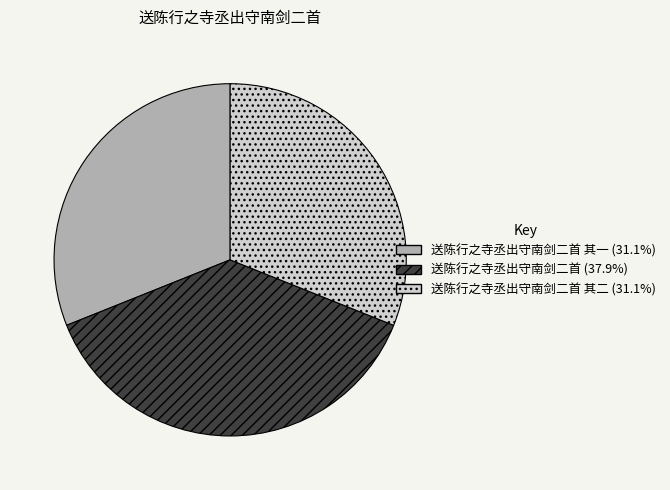

Does any single category account for the majority?

No